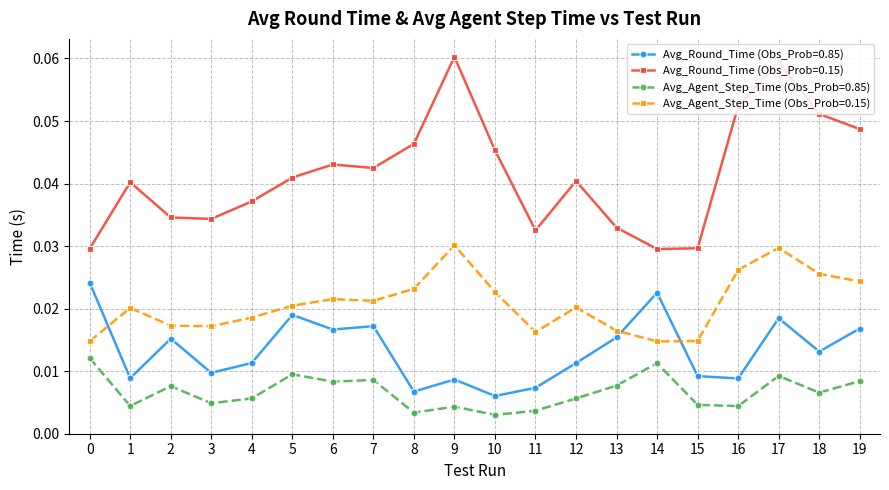

True or false: Avg_Agent_Step_Time (Obs_Prob=0.15) has more than 0 points higher than both neighbors.

True